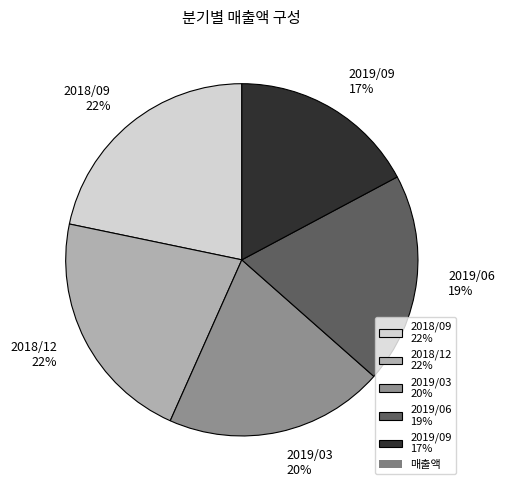

Between 2018/12 22% and 2019/09 17%, which is larger?

2018/12 22%